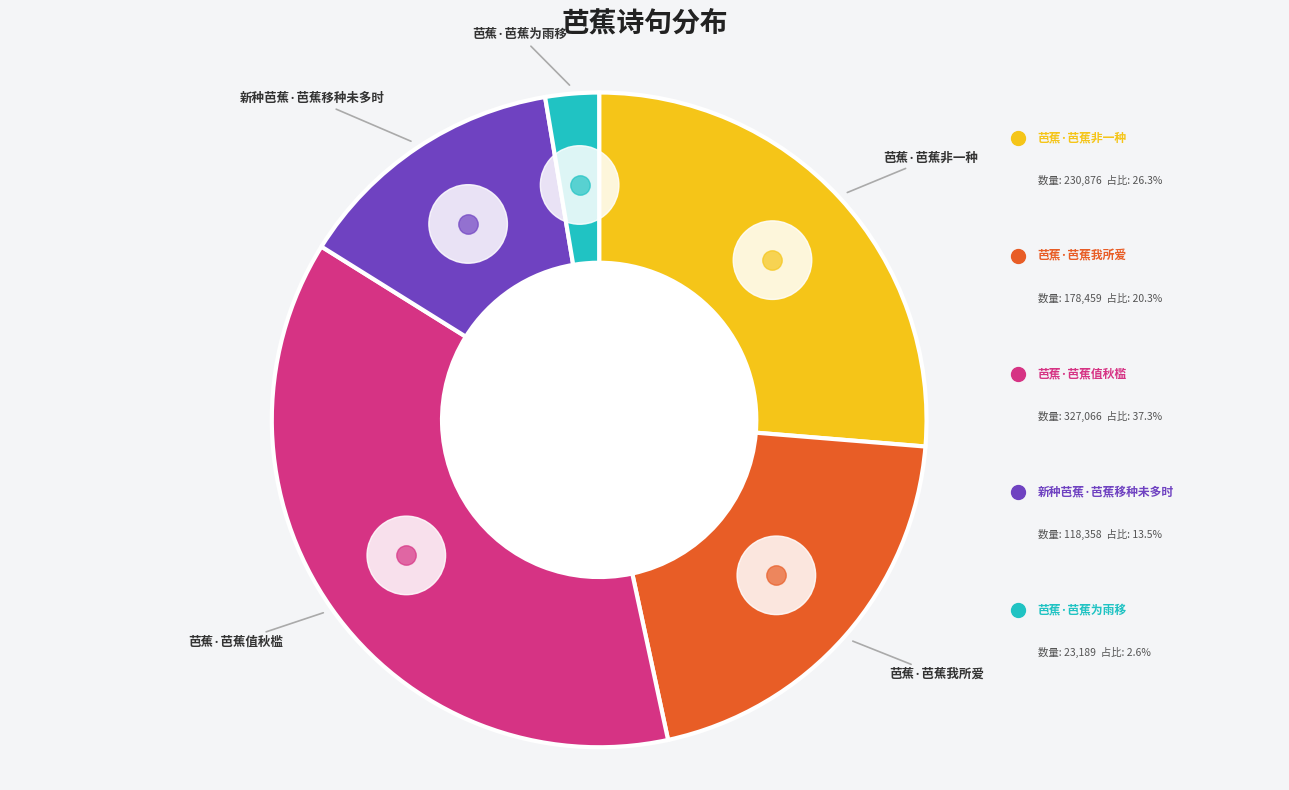

Does 芭蕉·芭蕉我所爱 account for over 50% of the chart?

No